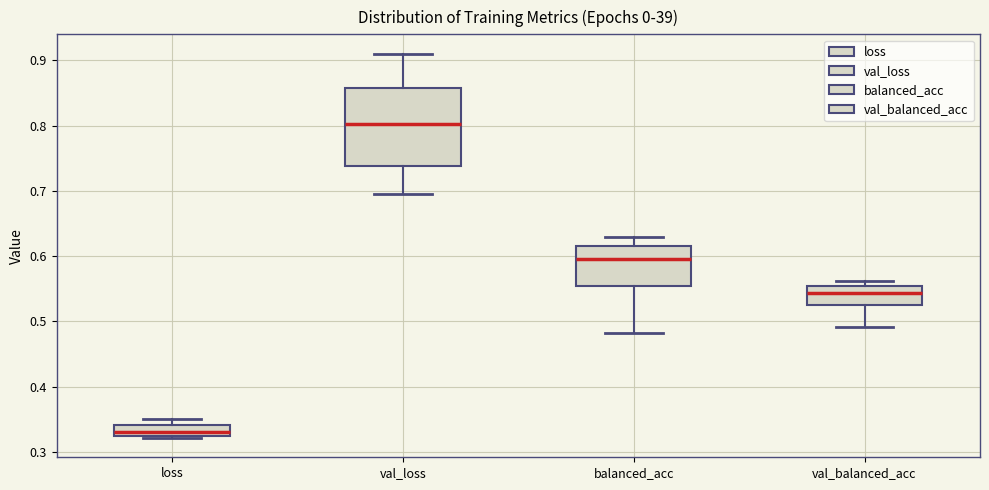

Reading left to right, read every box against the y-axis: the position of its median line, the range the box covers, and the ends of its whiskers. The values are not printed on the chart, so give them approximately, as read against the axis.

loss: median 0.33, box 0.32 to 0.34, whiskers 0.32 (just below the box's lower edge) to 0.35
val_loss: median 0.80, box 0.74 to 0.86, whiskers 0.70 to 0.91
balanced_acc: median 0.60, box 0.55 to 0.62, whiskers 0.48 to 0.63
val_balanced_acc: median 0.54, box 0.53 to 0.55, whiskers 0.49 to 0.56